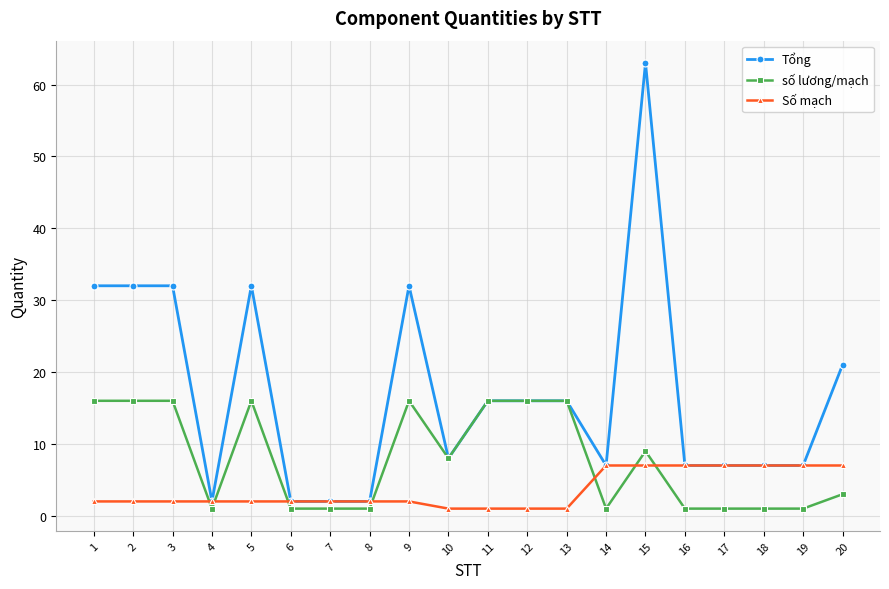

True or false: Tổng has more than 0 interior local peaks.

True